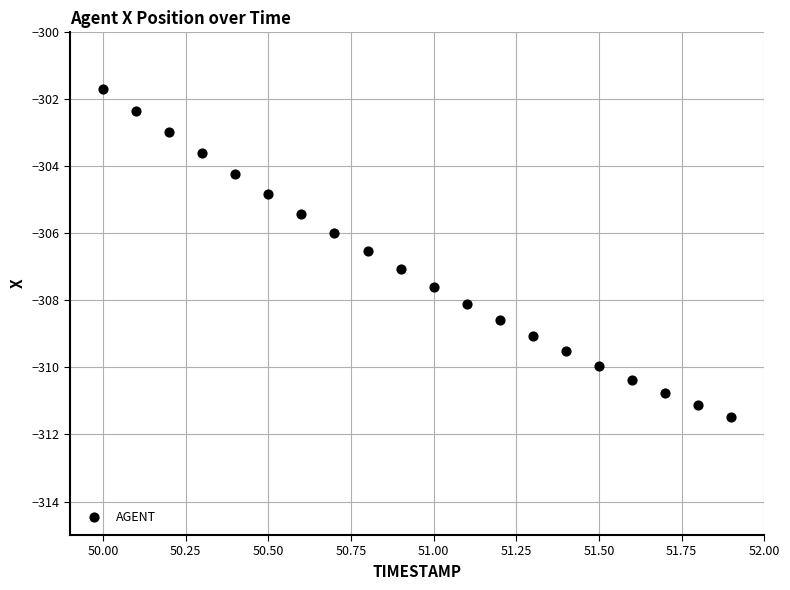

What is the range of X values (max minus min)?

1.9